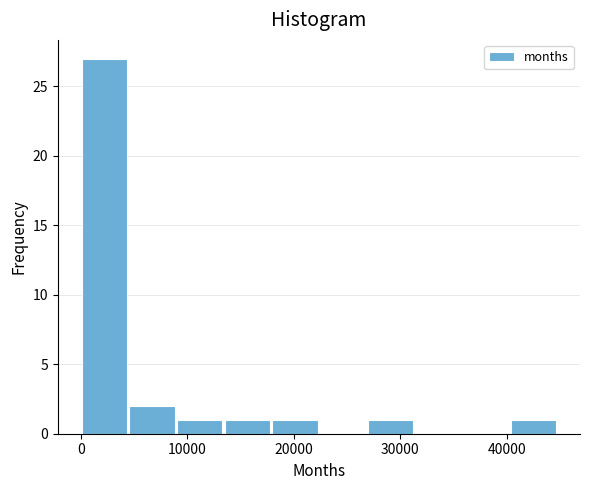

Which range on the x-axis has the tallest bar?

0 to 5000